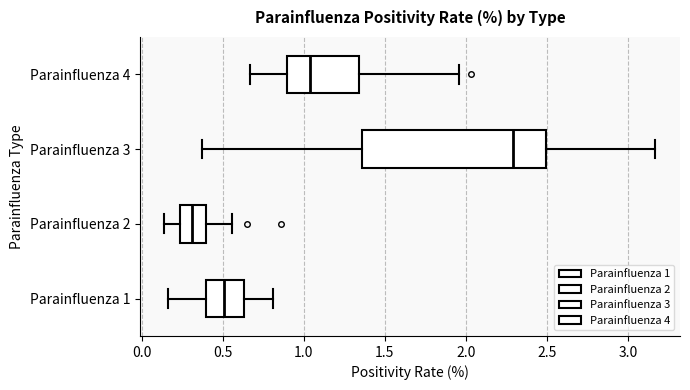

Reading bottom to top, transcribe this box plot: for each box, give where its median line is, the range the box spans, and where its two whiskers end, as read against the x-axis. The values are not printed on the chart, so give them approximately, as read against the axis.

Parainfluenza 1: median 0.50, box 0.40 to 0.65, whiskers 0.15 to 0.80
Parainfluenza 2: median 0.30, box 0.25 to 0.40, whiskers 0.15 to 0.55
Parainfluenza 3: median 2.30, box 1.35 to 2.50, whiskers 0.35 to 3.15
Parainfluenza 4: median 1.05, box 0.90 to 1.35, whiskers 0.65 to 1.95